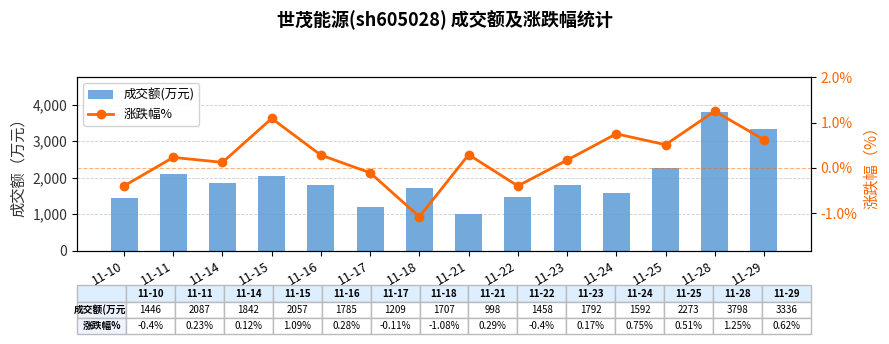

What is the sum of the 成交额(万元) values at 11-14 and 11-22?

3300.0